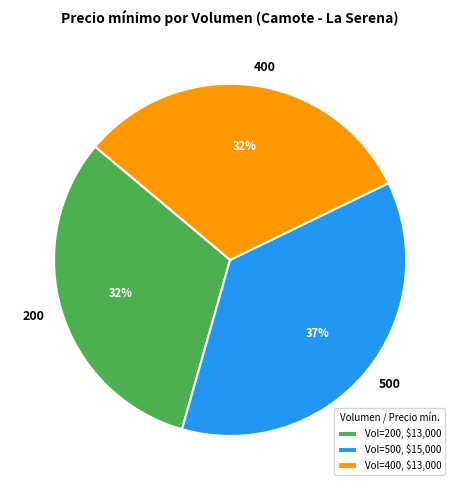

To the nearest percent, what percentage of the pie is Vol=400, $13,000?

32%